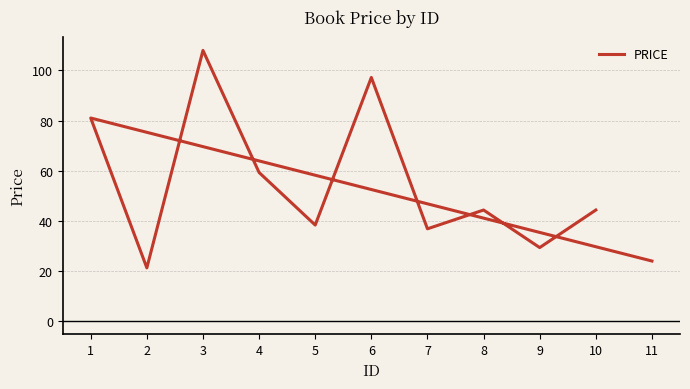

What is the change in value from 3 to 9?

-78.8